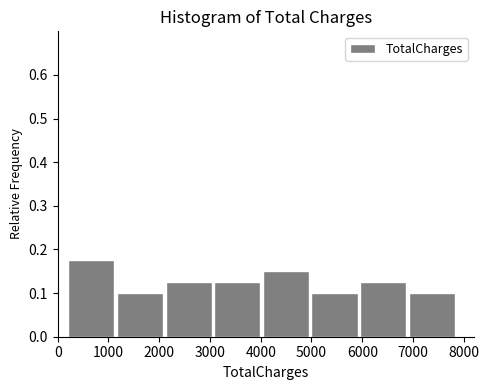

Reading left to right, list every bar in this chart as the range it spans on the x-axis followed by its height. Neither the bar edges nor the heights are printed on the chart, so give them approximately, as read against the axes.

200 to 1100: 0.18
1100 to 2100: 0.10
2100 to 3100: 0.13
3100 to 4000: 0.13
4000 to 5000: 0.15
5000 to 5900: 0.10
5900 to 6900: 0.13
6900 to 7800: 0.10